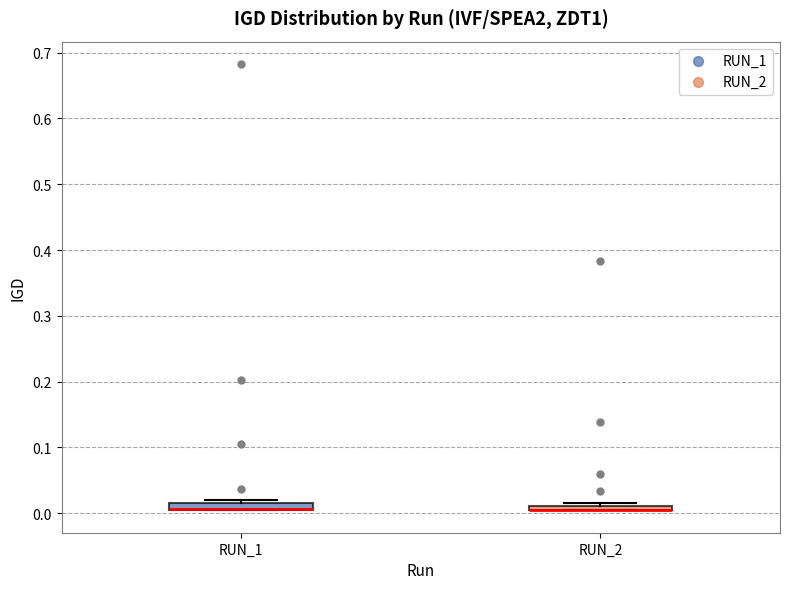

Where is the lower edge of the box for RUN_1 on the y-axis? The values are not printed on the chart, so give them approximately, as read against the axis.

0.00